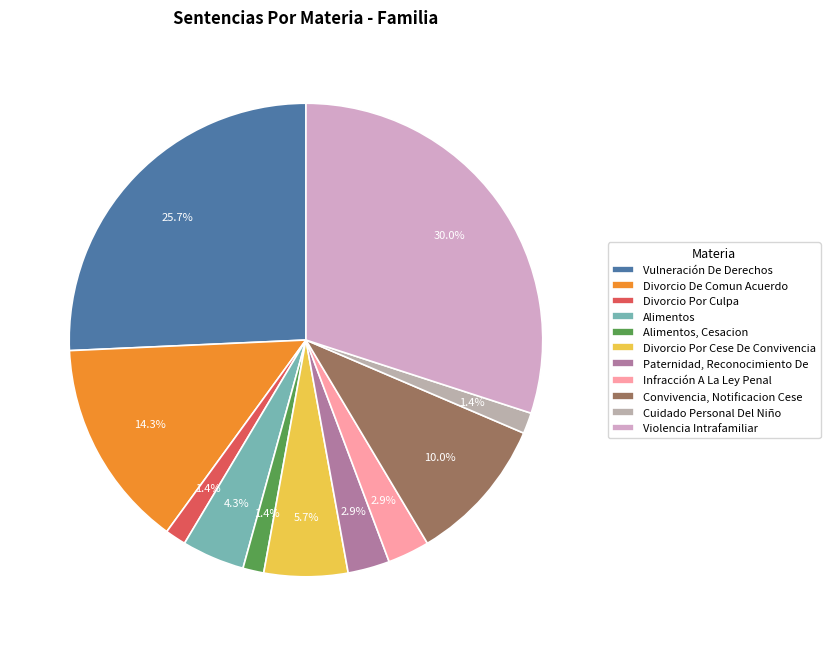

The Divorcio Por Cese De Convivencia slice represents 18% of the pie. True or false?

False